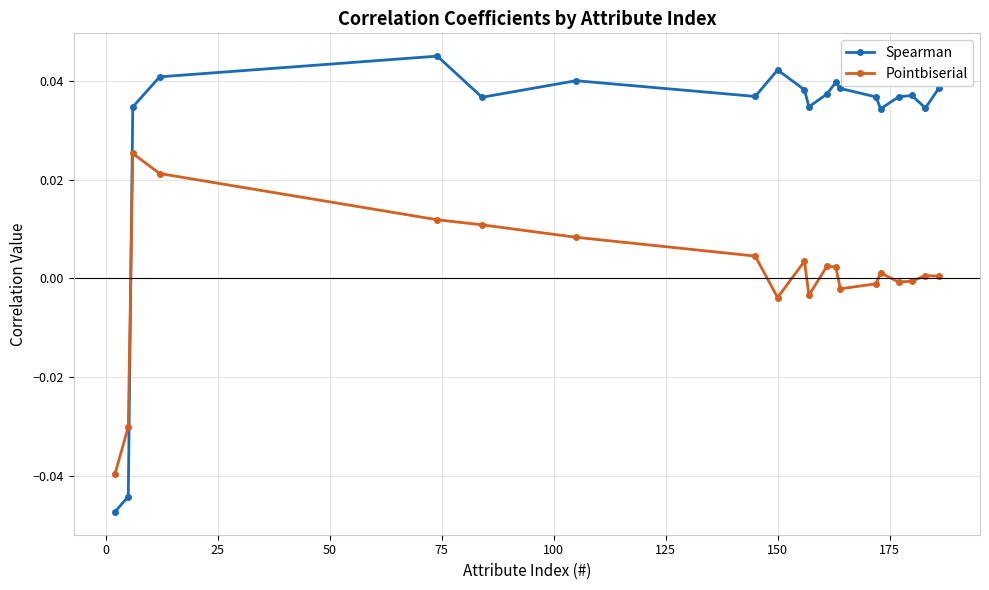

Which series has the largest range (max minus min)?

Spearman